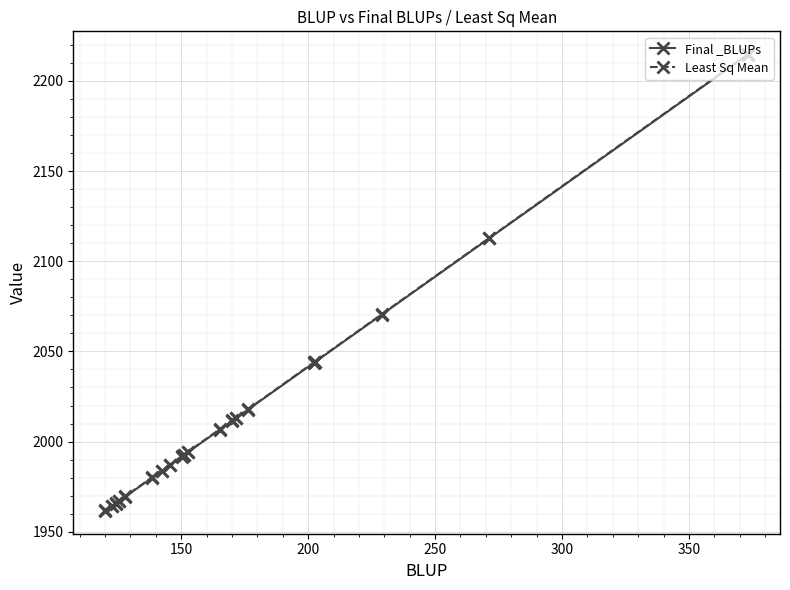

Reading left to right, list all the values displayed in this chart.

Final _BLUPs: 2214.6	2112.7	2070.3	2044.0	2043.8	2017.7	2012.9	2011.5	2006.6	1994.2	1992.4	1991.6	1986.9	1983.7	1979.9	1969.3	1966.9	1965.6	1964.1	1961.6
Least Sq Mean: 2214.9	2113.0	2070.6	2044.3	2044.0	2018.0	2013.2	2011.8	2006.8	1994.5	1992.7	1991.9	1987.1	1983.9	1980.1	1969.6	1967.2	1965.8	1964.4	1961.8